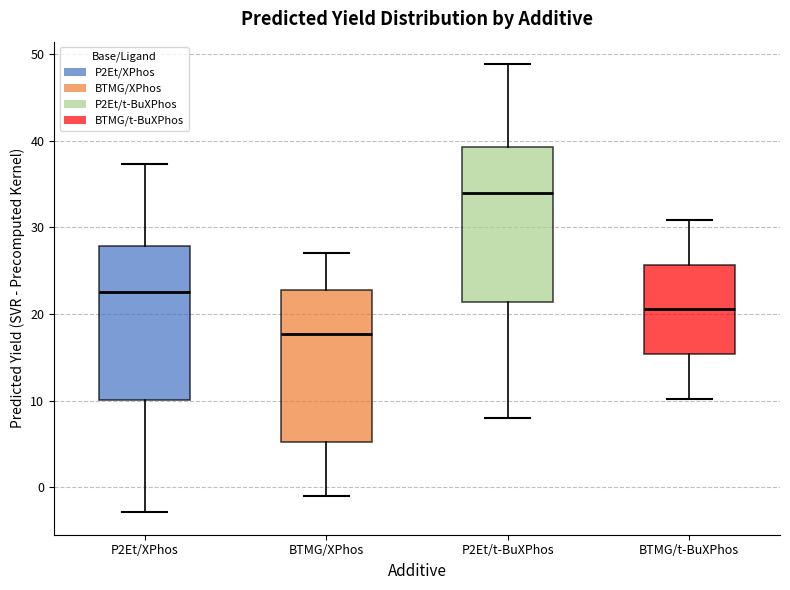

Which box has the lowest median line?

BTMG/XPhos